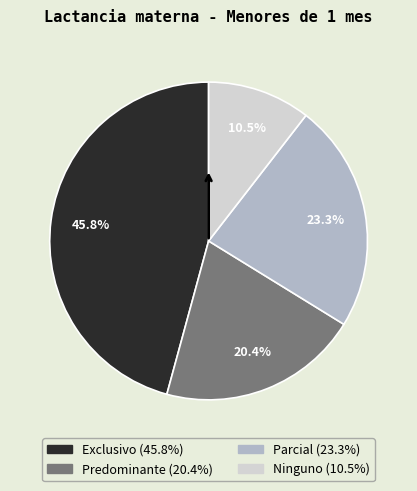

Count the number of slices in the pie.

4